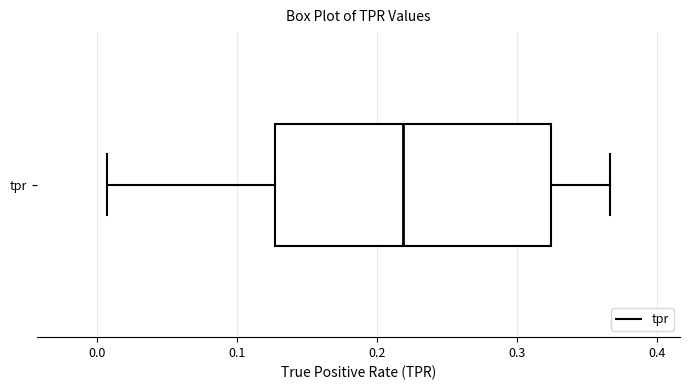

Where is the left edge of the box for tpr on the x-axis? The values are not printed on the chart, so give them approximately, as read against the axis.

0.13